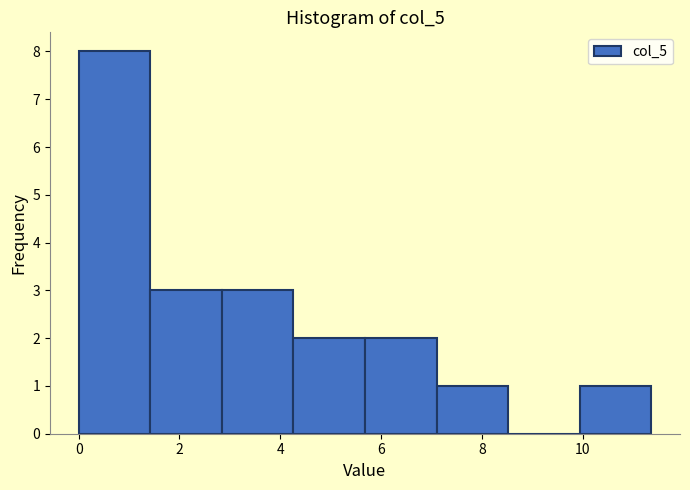

Reading left to right, transcribe this chart: for each bar, give the range it covers on the x-axis and its height. Neither the bar edges nor the heights are printed on the chart, so give them approximately, as read against the axes.

0.0 to 1.4: 8
1.4 to 2.8: 3
2.8 to 4.2: 3
4.2 to 5.6: 2
5.6 to 7.2: 2
7.2 to 8.6: 1
8.6 to 10.0: 0
10.0 to 11.4: 1